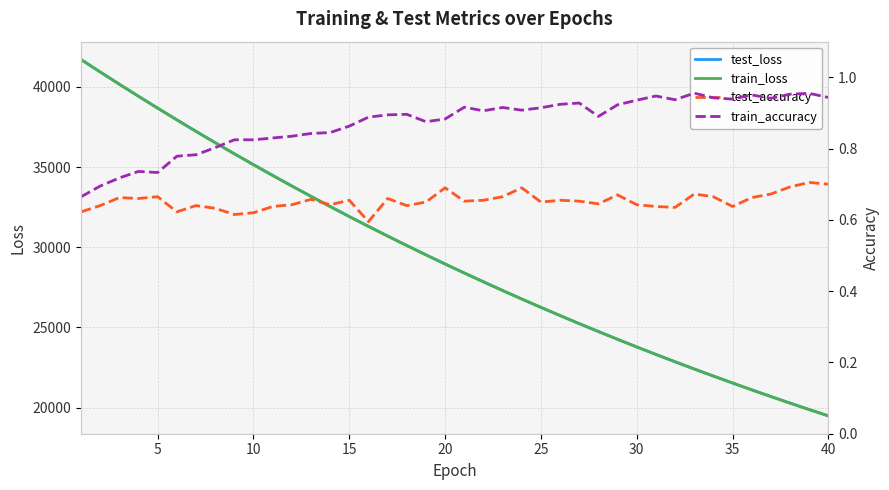

What is the lowest value of the test_accuracy series?

0.6